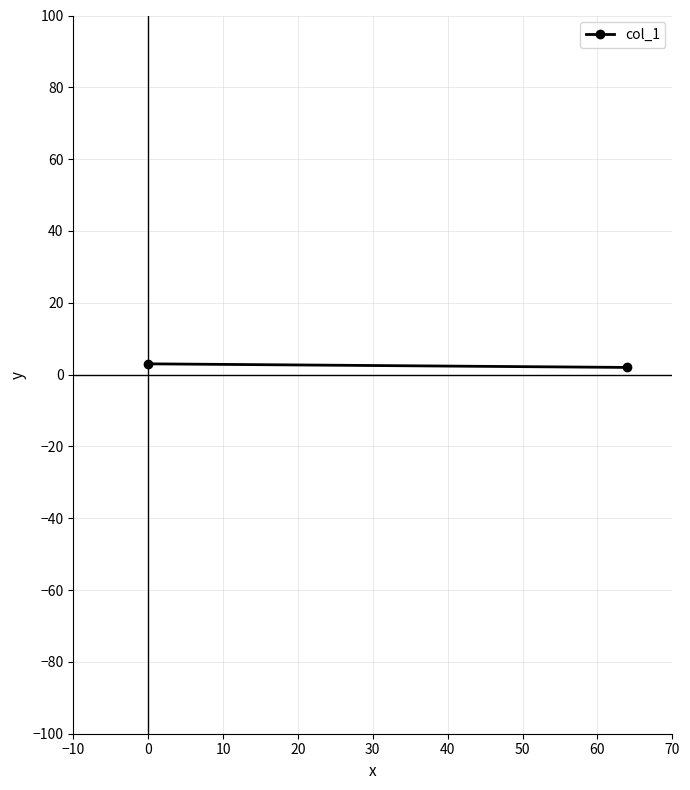

What is the difference between the maximum and minimum values?

1